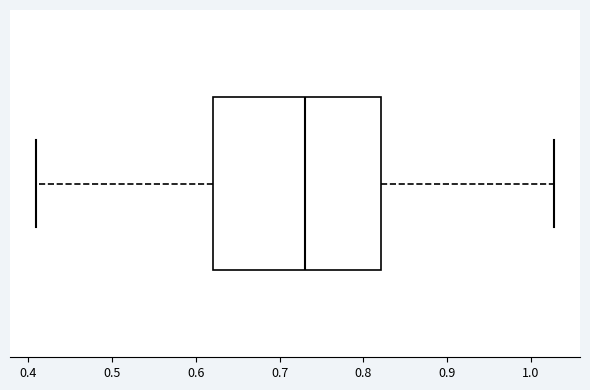

Transcribe this box plot: give where the median line is, the range the box spans, and where the two whiskers end, as read against the x-axis. The values are not printed on the chart, so give them approximately, as read against the axis.

median 0.73, box 0.62 to 0.82, whiskers 0.41 to 1.03